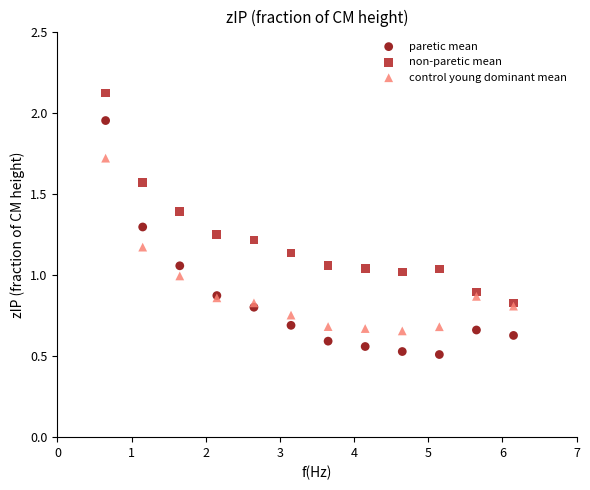

Which series contains the lowest Y value?

paretic mean